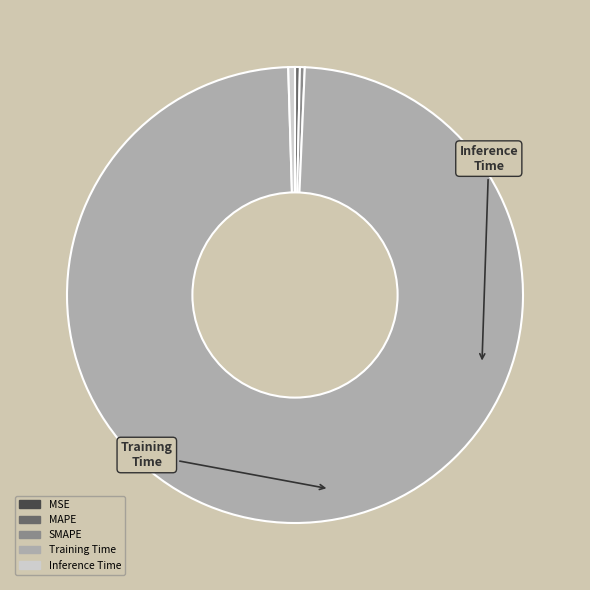

Does any single category account for the majority?

Yes